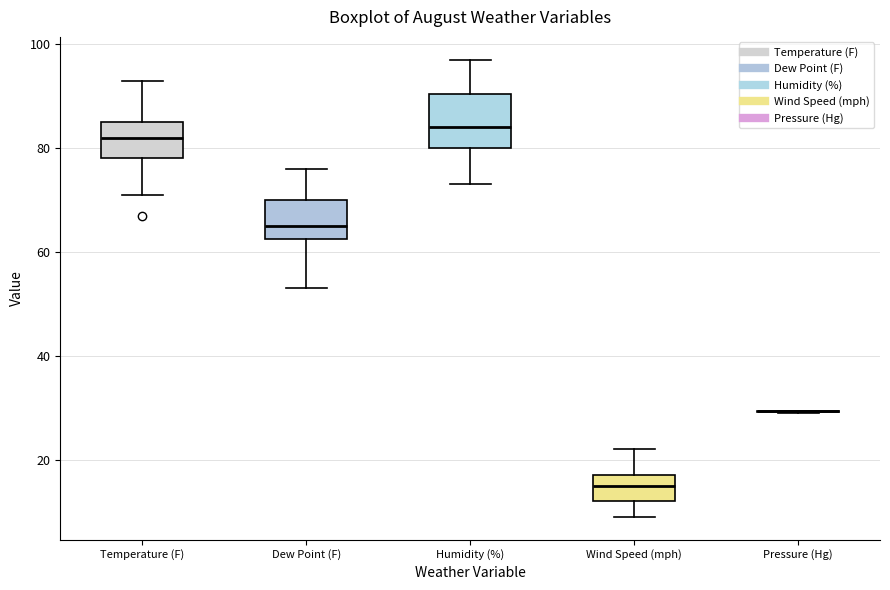

Comparing the boxes themselves (not the whiskers), which one is the tallest?

Humidity (%)